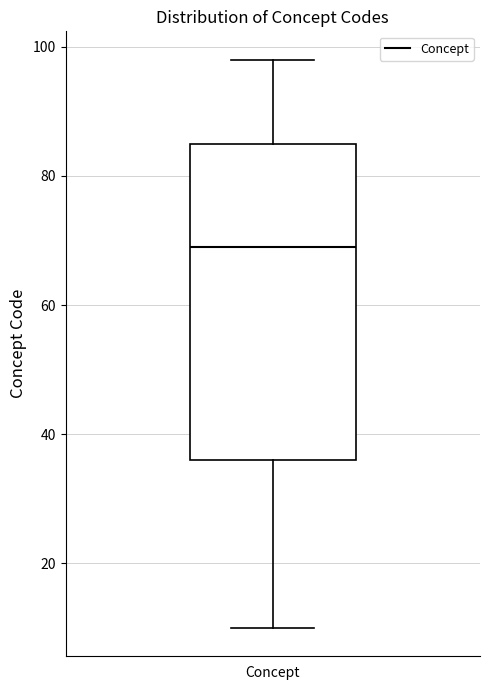

Transcribe this box plot: give where the median line is, the range the box spans, and where the two whiskers end, as read against the y-axis. The values are not printed on the chart, so give them approximately, as read against the axis.

median 70, box 36 to 86, whiskers 10 to 98